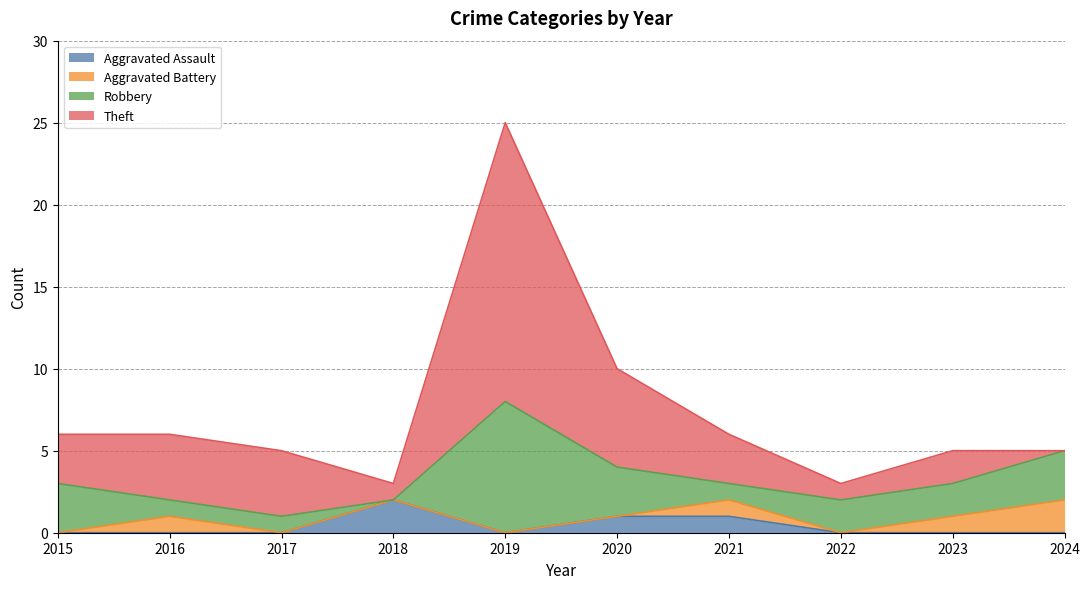

List the series in order of their peak value, lowest first.

Aggravated Assault, Aggravated Battery, Robbery, Theft